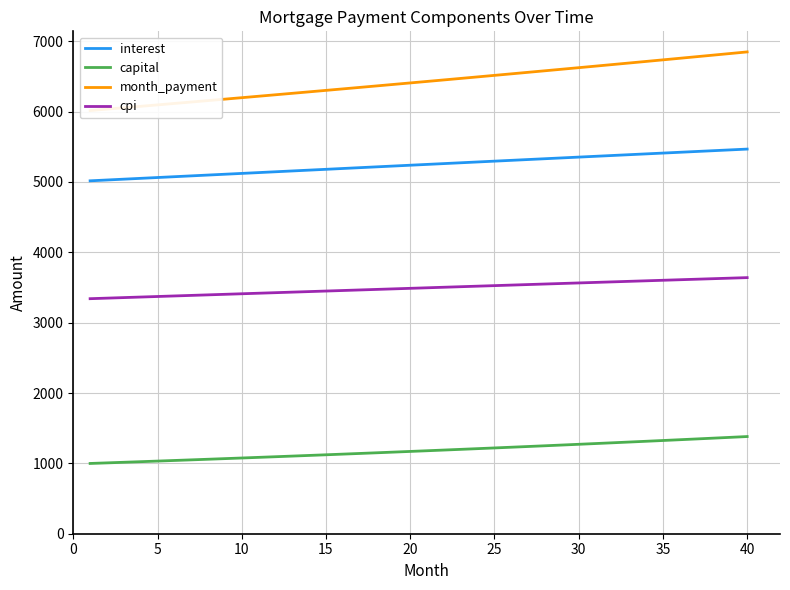

What is the total value across all series at 28?

16763.2